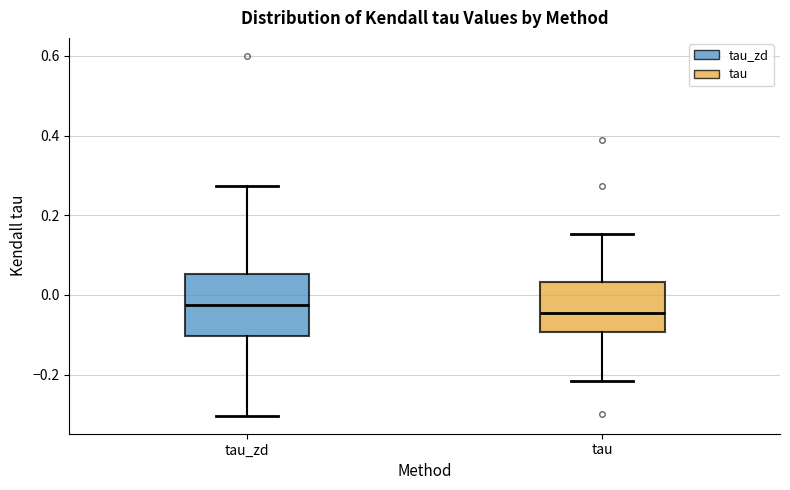

Reading left to right, transcribe this box plot: for each box, give where its median line is, the range the box spans, and where its two whiskers end, as read against the y-axis. The values are not printed on the chart, so give them approximately, as read against the axis.

tau_zd: median -0.02, box -0.10 to 0.06, whiskers -0.30 to 0.28
tau: median -0.04, box -0.10 to 0.04, whiskers -0.22 to 0.16